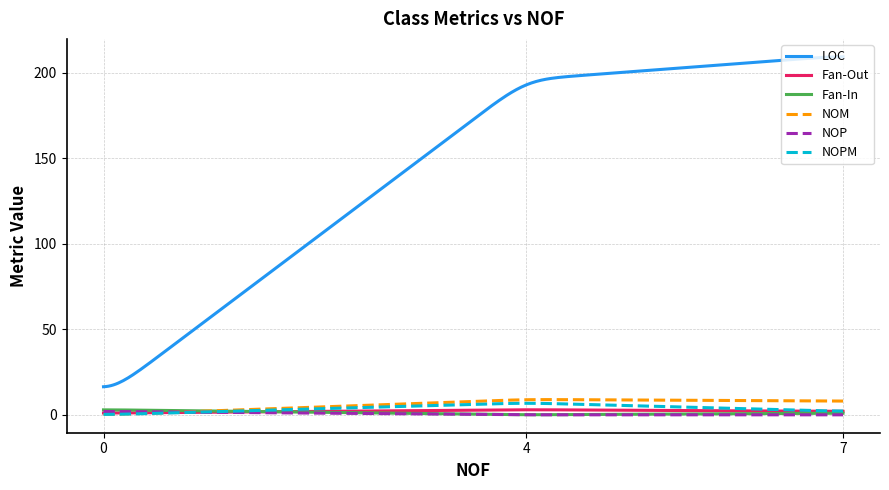

What is the maximum value shown in the chart?

209.4